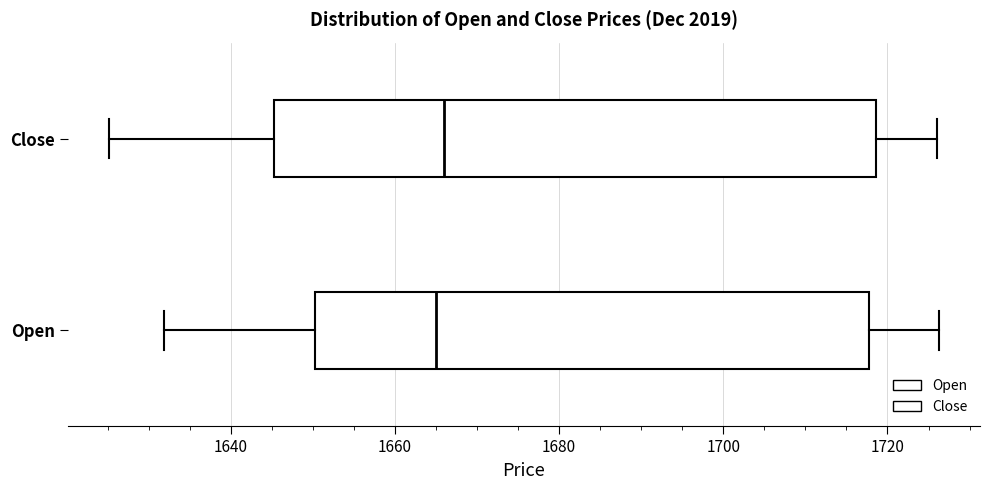

Where does the right whisker of the box for Open end on the x-axis? The values are not printed on the chart, so give them approximately, as read against the axis.

1726